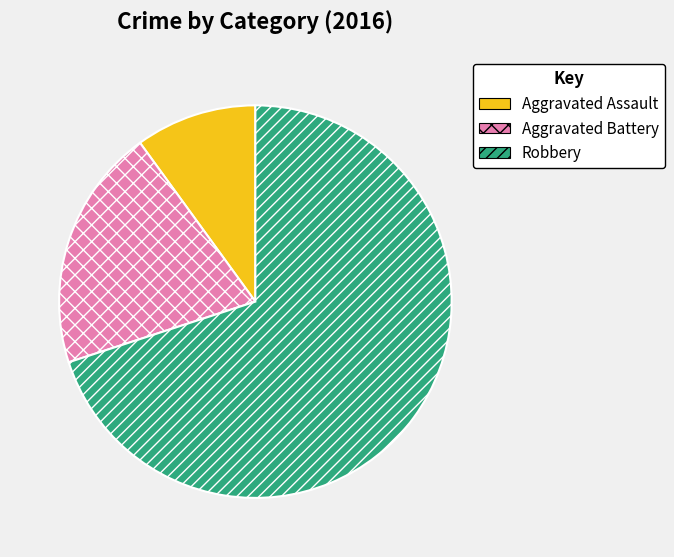

What is the largest slice in the pie chart?

Robbery